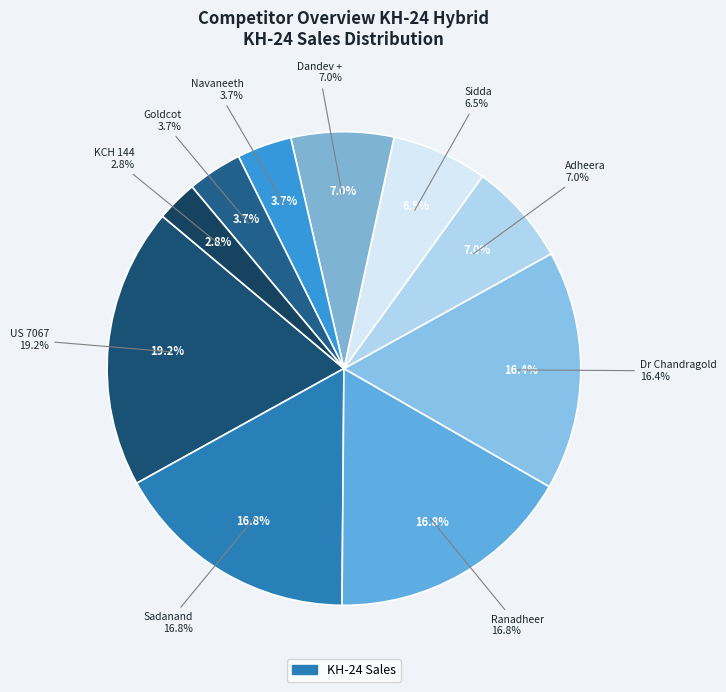

Does Sadanand account for over 50% of the chart?

No